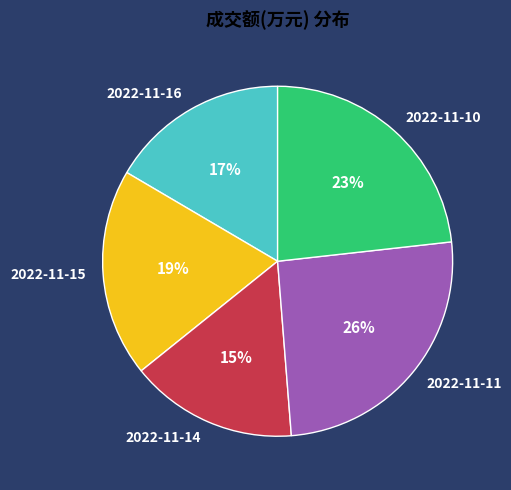

How many slices are in this pie chart?

5